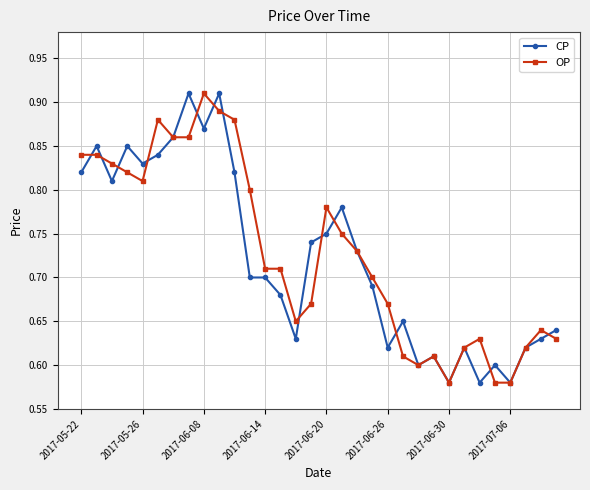

Count the CP values in the range 0 to 1.

32